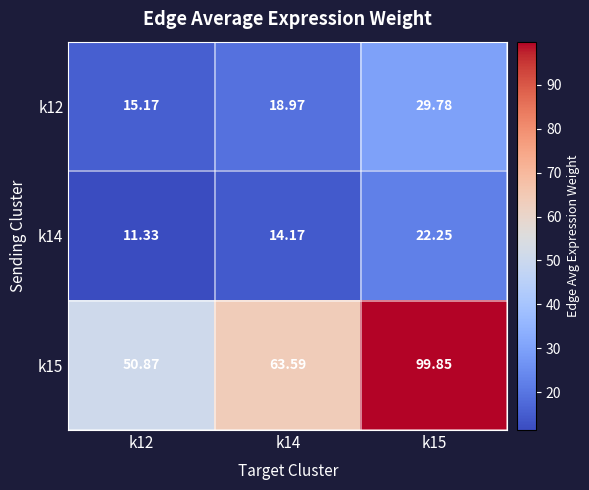

Is the value of k14 at k14 greater than the value of k15 at k14?

No